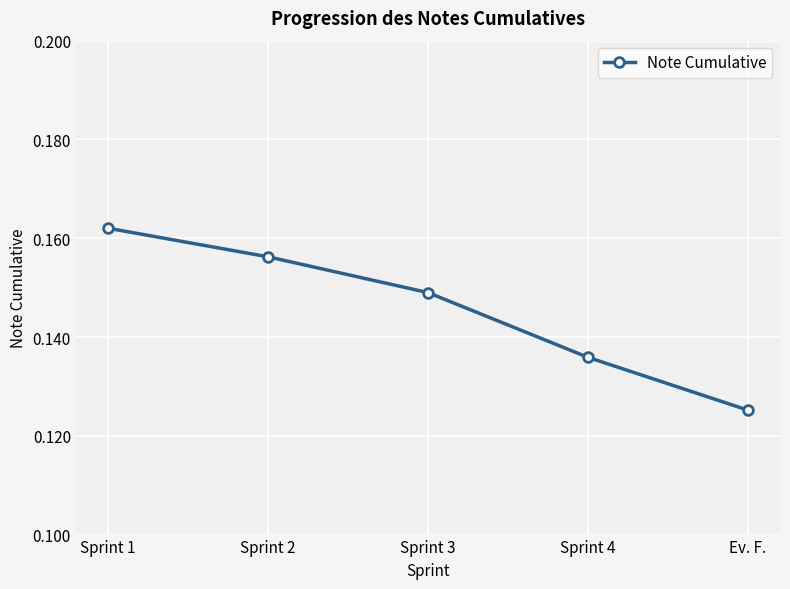

What is the sum of the values at Ev. F. and Sprint 4?

0.3